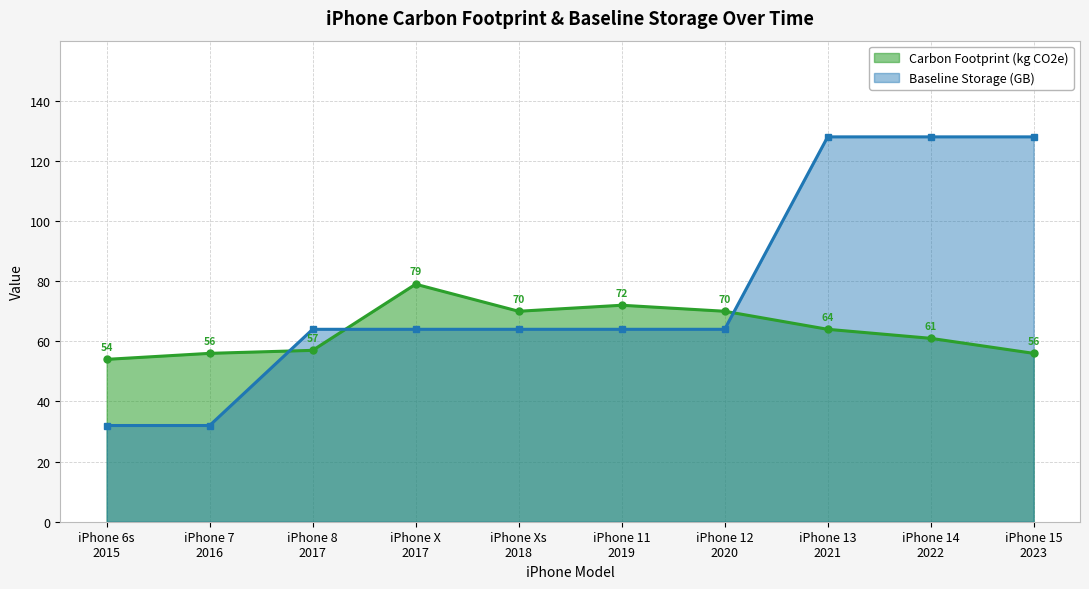

Reading right to left, list all the values displayed in this chart.

Carbon Footprint: iPhone 15
2023=56	iPhone 14
2022=61	iPhone 13
2021=64	iPhone 12
2020=70	iPhone 11
2019=72	iPhone Xs
2018=70	iPhone X
2017=79	iPhone 8
2017=57	iPhone 7
2016=56	iPhone 6s
2015=54
Baseline Storage: iPhone 15
2023=128	iPhone 14
2022=128	iPhone 13
2021=128	iPhone 12
2020=64	iPhone 11
2019=64	iPhone Xs
2018=64	iPhone X
2017=64	iPhone 8
2017=64	iPhone 7
2016=32	iPhone 6s
2015=32